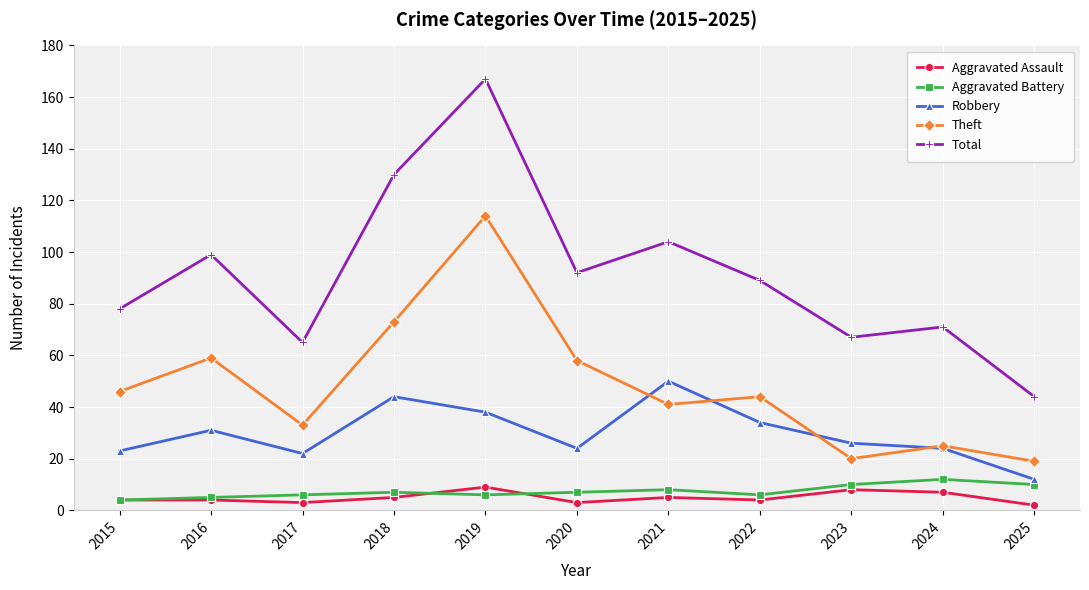

At which category is the sum across all series the highest?

2019